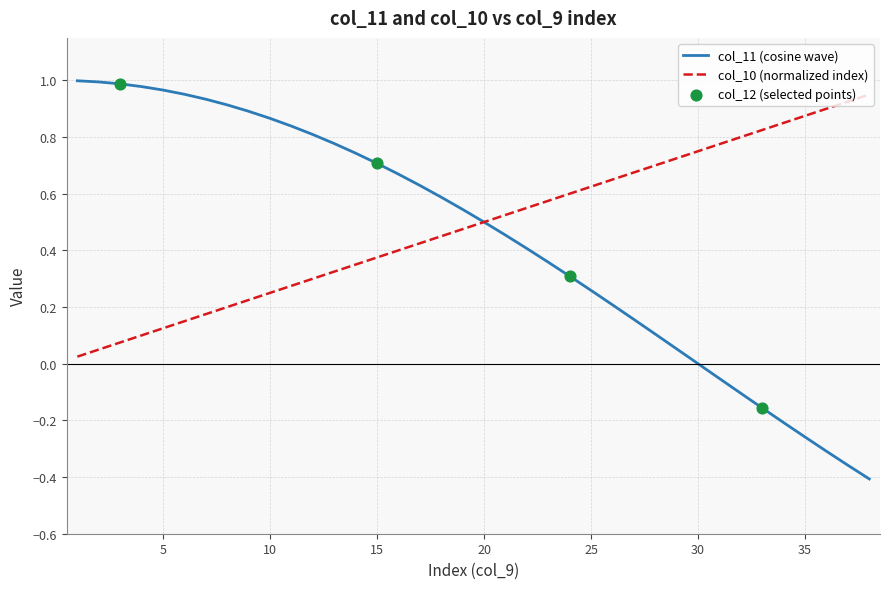

Which series has the largest range (max minus min)?

col_11 (cosine wave)